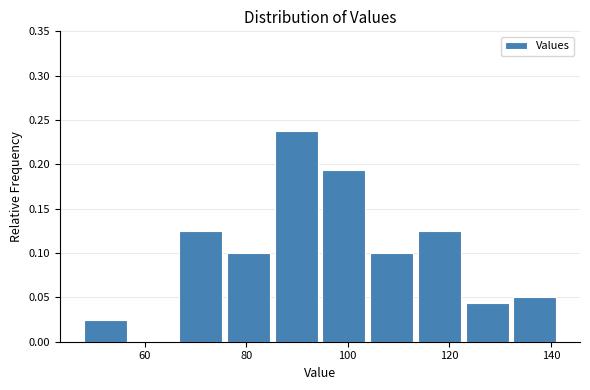

Reading left to right, list every bar in this chart as the range it spans on the x-axis followed by its height. Neither the bar edges nor the heights are printed on the chart, so give them approximately, as read against the axes.

48.0 to 57.4: 0.025
57.4 to 66.8: 0
66.8 to 76.2: 0.125
76.2 to 85.6: 0.100
85.6 to 95.0: 0.240
95.0 to 104.4: 0.195
104.4 to 113.8: 0.100
113.8 to 123.2: 0.125
123.2 to 132.6: 0.045
132.6 to 142.0: 0.050